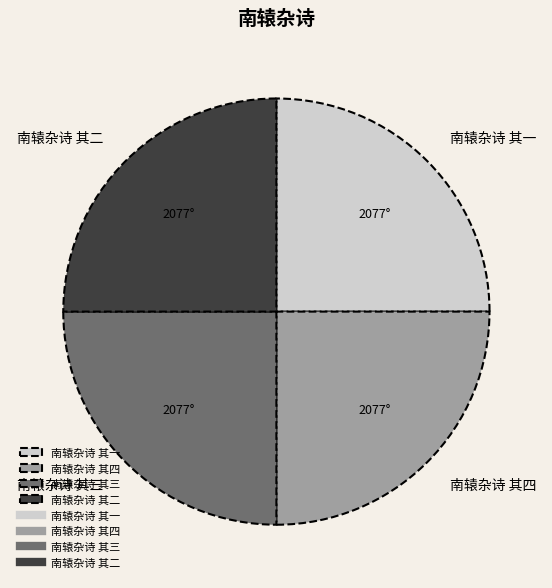

How many segments does this pie chart have?

4